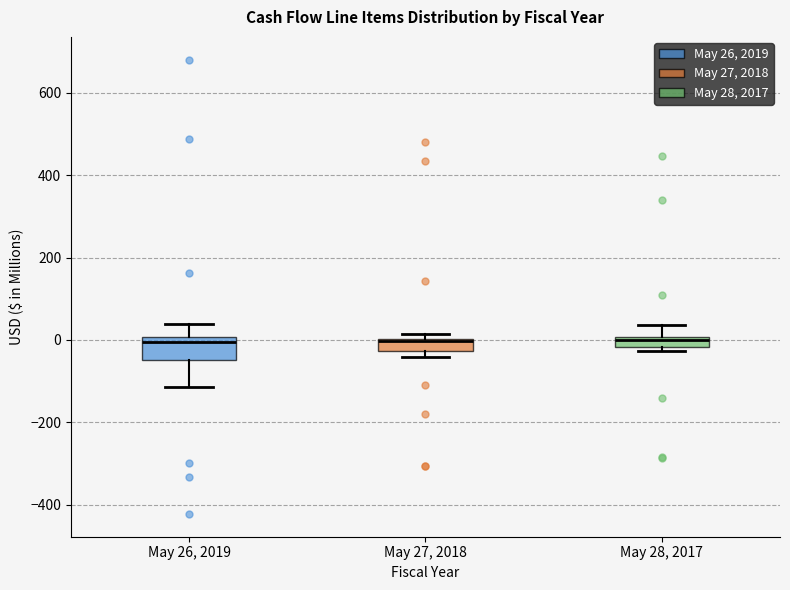

Where does the upper whisker of the box for May 26, 2019 end on the y-axis? The values are not printed on the chart, so give them approximately, as read against the axis.

40